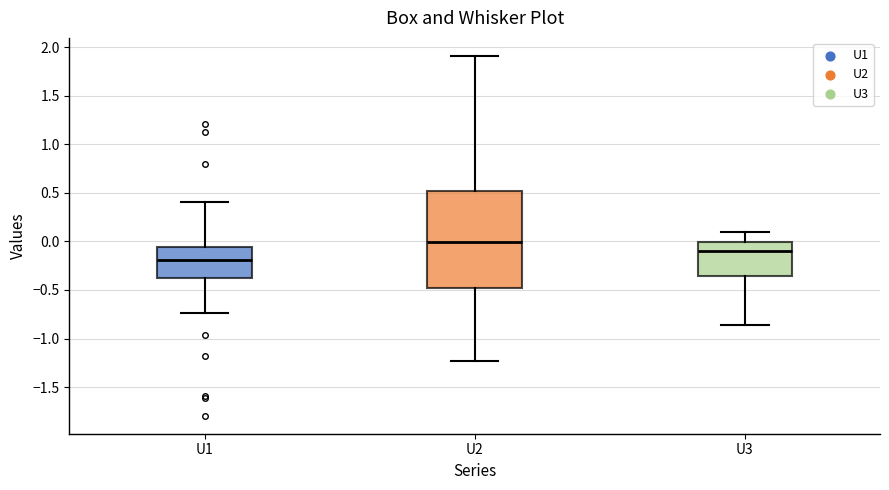

Reading left to right, read every box against the y-axis: the position of its median line, the range the box covers, and the ends of its whiskers. The values are not printed on the chart, so give them approximately, as read against the axis.

U1: median -0.20, box -0.40 to -0.05, whiskers -0.75 to 0.40
U2: median 0.00, box -0.50 to 0.50, whiskers -1.25 to 1.90
U3: median -0.10, box -0.35 to 0.00, whiskers -0.85 to 0.10